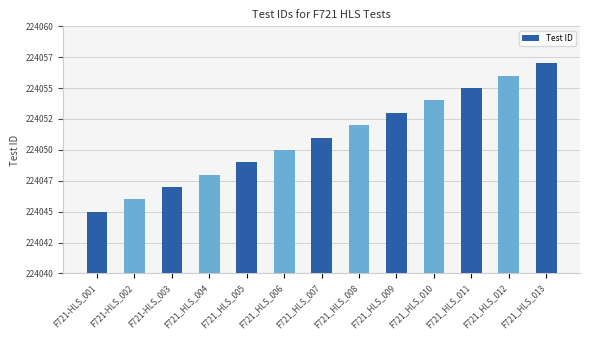

Rank the categories by value from highest to lowest.

F721_HLS_013, F721_HLS_012, F721_HLS_011, F721_HLS_010, F721_HLS_009, F721_HLS_008, F721_HLS_007, F721_HLS_006, F721_HLS_005, F721_HLS_004, F721-HLS_003, F721-HLS_002, F721-HLS_001